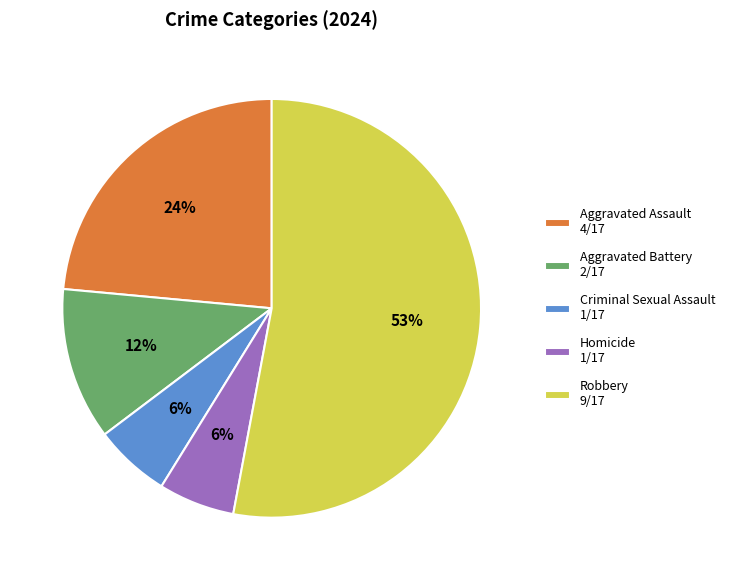

Is the sum of Aggravated Battery 2/17 and Aggravated Assault 4/17 greater than half?

No